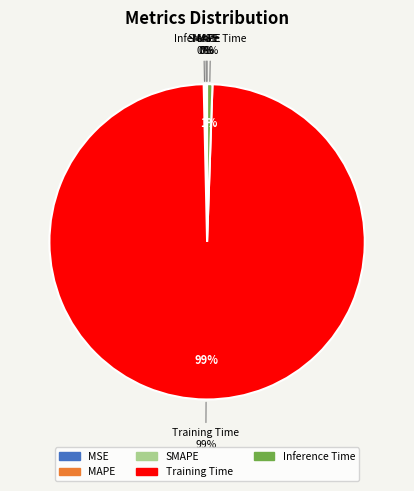

To the nearest percent, what is the difference between the largest and smallest slice percentages?

99%